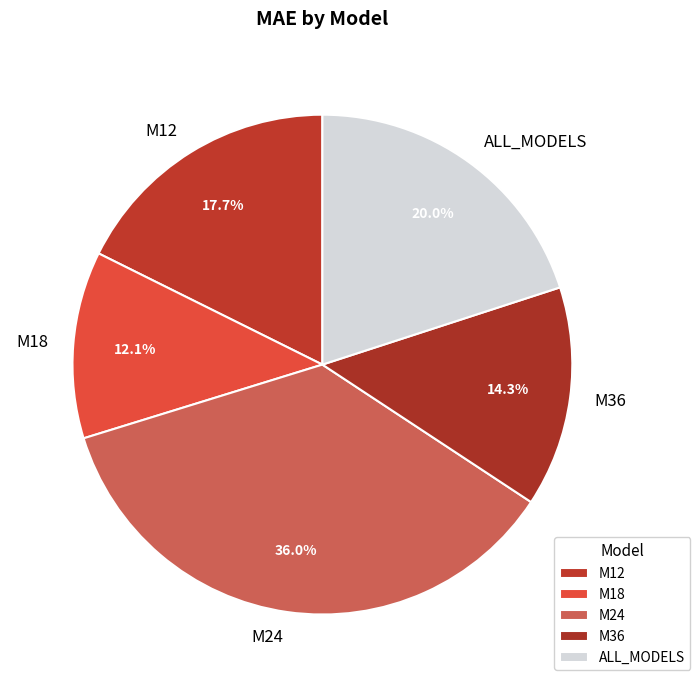

What is the ratio of the value at ALL_MODELS to the value at M36?

1.4